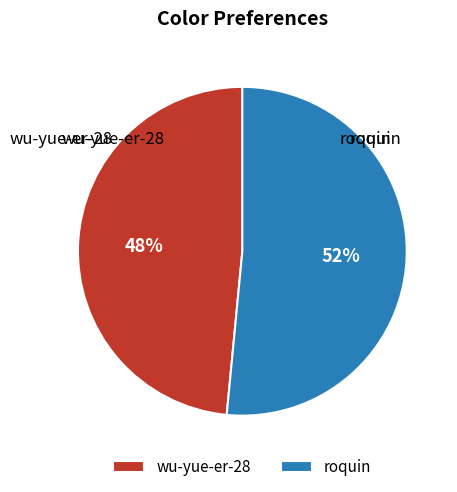

What is the smallest slice in the pie chart?

wu-yue-er-28